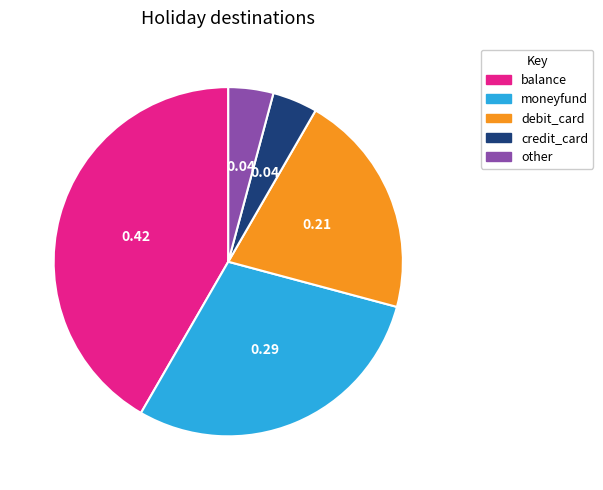

Count the number of slices in the pie.

5